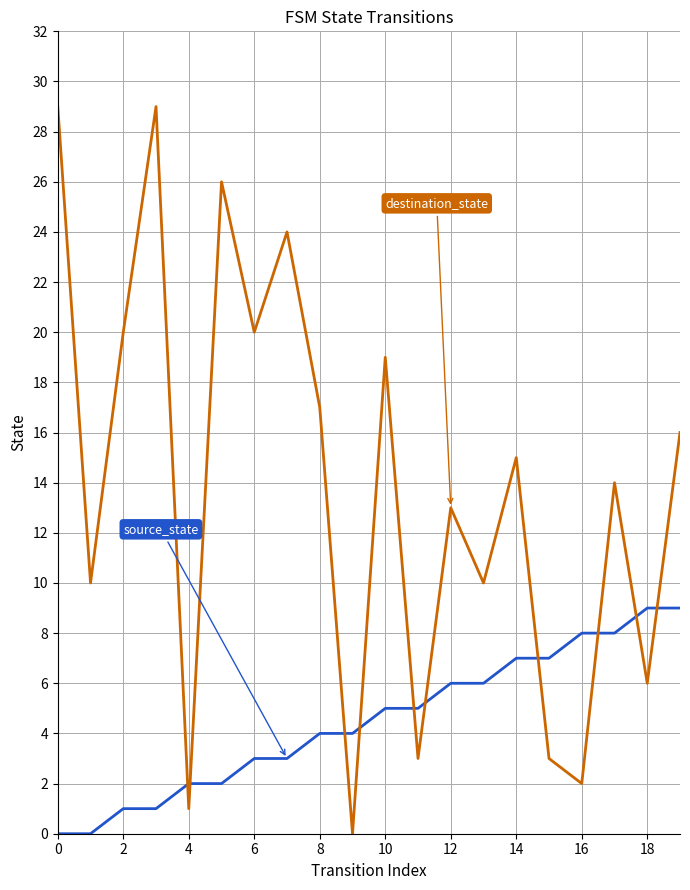

What is the greatest value displayed?

29